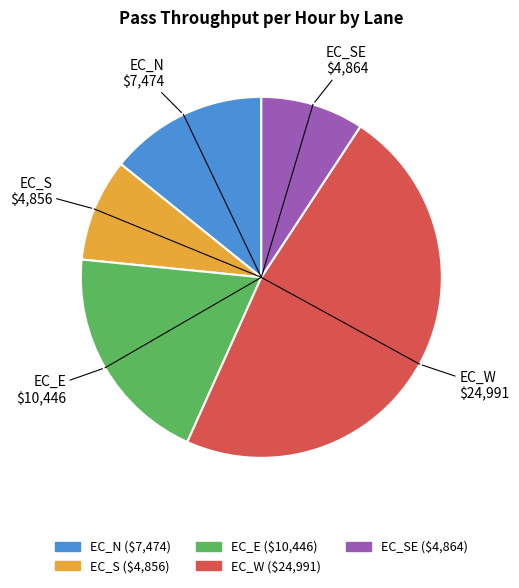

Does any single category account for the majority?

No